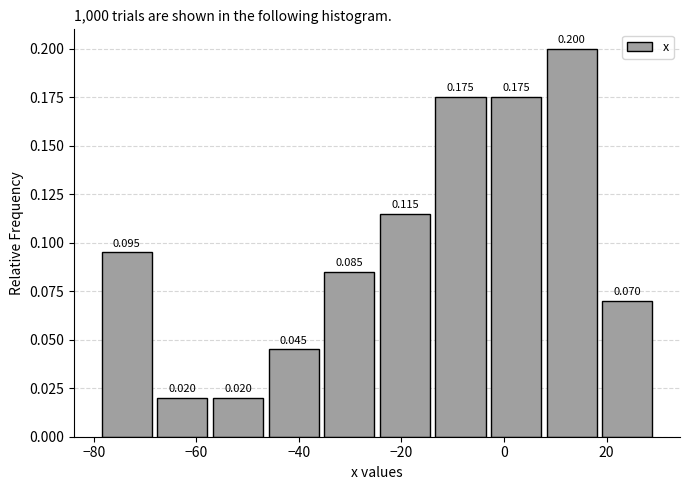

How tall is the bar that spans 8 to 18 on the x-axis? The bar edges are not printed on the chart, so give them approximately, as read against the axis.

0.200